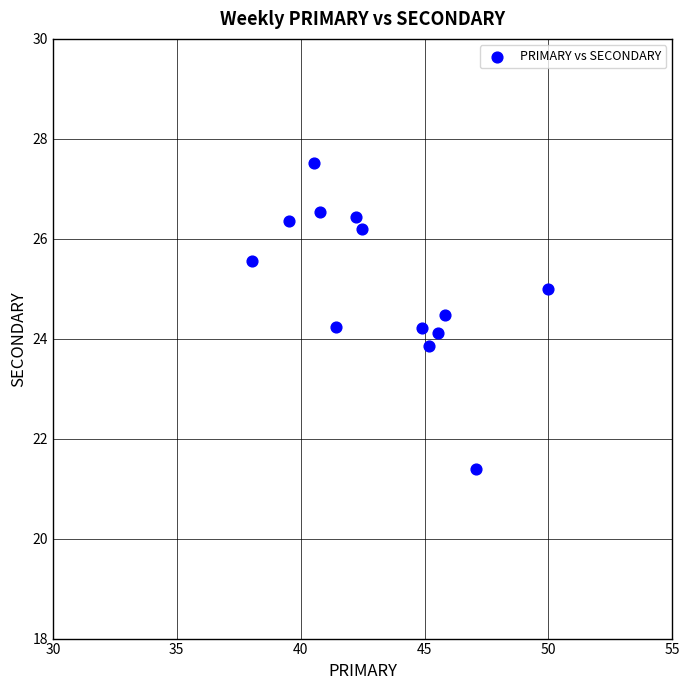

What is the range of Y values (max minus min)?

6.1